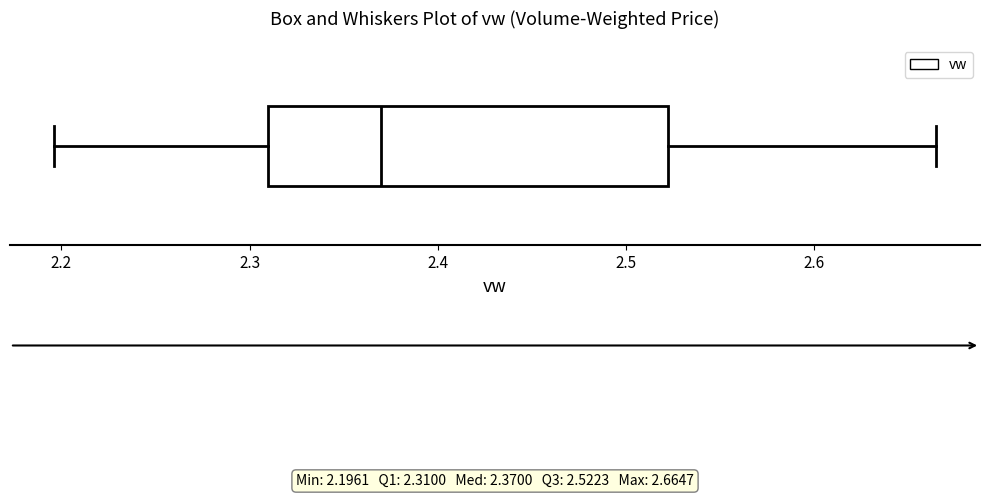

Where is the right edge of the box on the x-axis? The values are not printed on the chart, so give them approximately, as read against the axis.

2.52